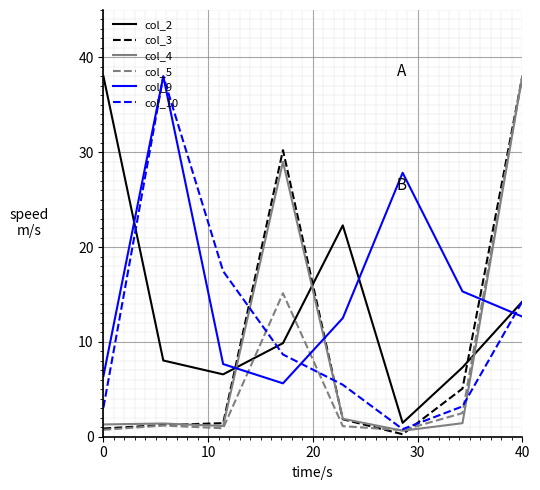

What is the minimum value for col_9?

5.6